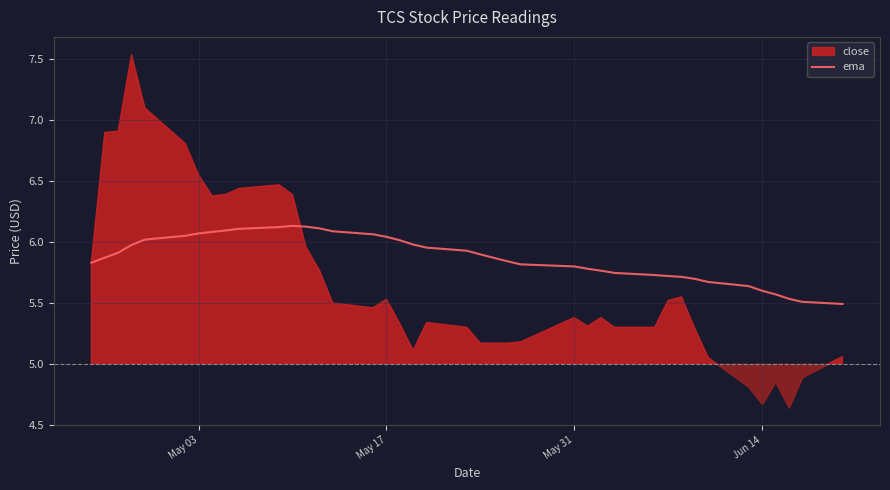

True or false: ema has a value of 5.6 at Jun 14.

True